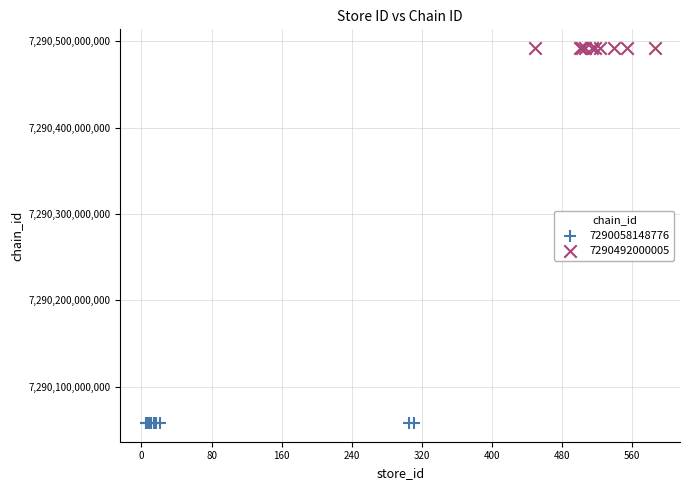

Which series reaches the maximum Y coordinate?

7290492000005